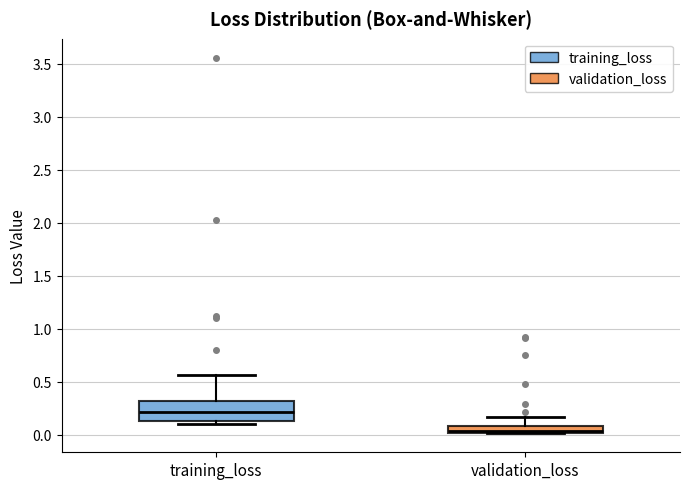

Where is the lower edge of the box for training_loss on the y-axis? The values are not printed on the chart, so give them approximately, as read against the axis.

0.15